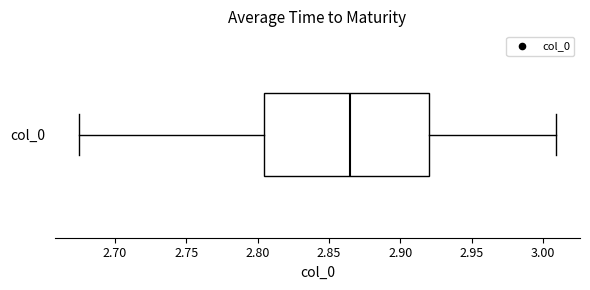

Transcribe this box plot: give where the median line is, the range the box spans, and where the two whiskers end, as read against the x-axis. The values are not printed on the chart, so give them approximately, as read against the axis.

median 2.865, box 2.805 to 2.920, whiskers 2.675 to 3.010